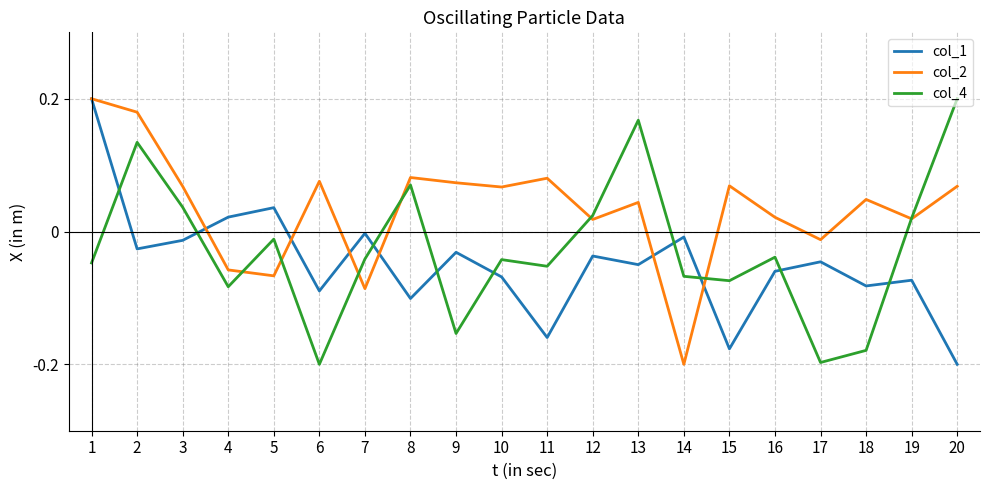

Where do col_1 and col_4 first cross each other?

1 and 2